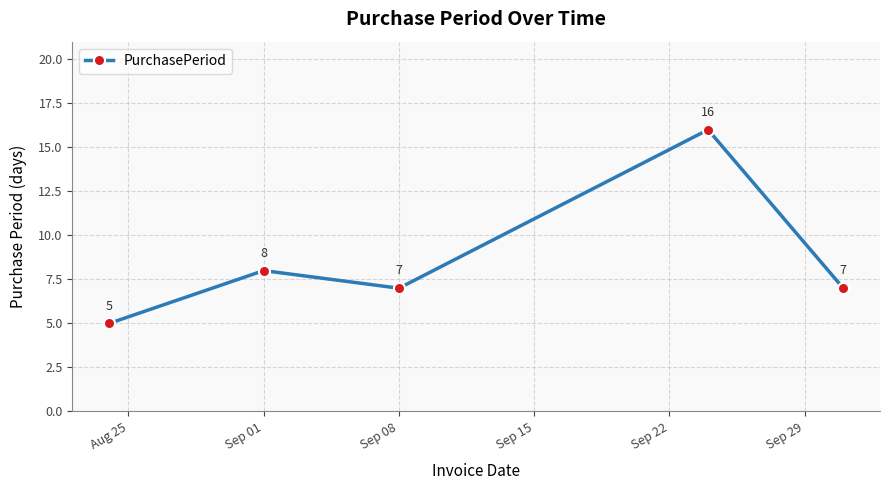

What is the sum of all values?

43